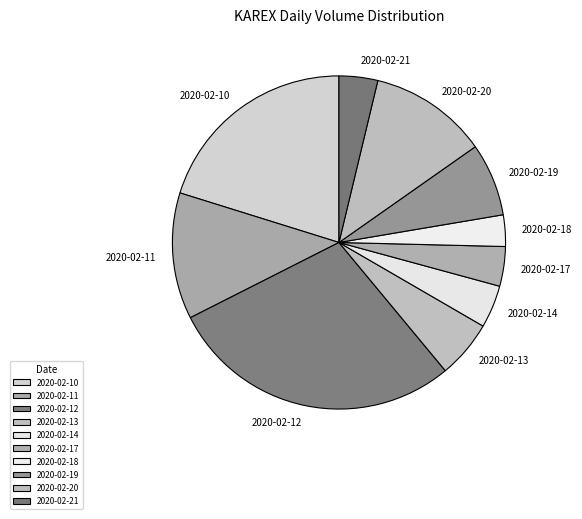

Is 2020-02-20 the majority of the pie?

No